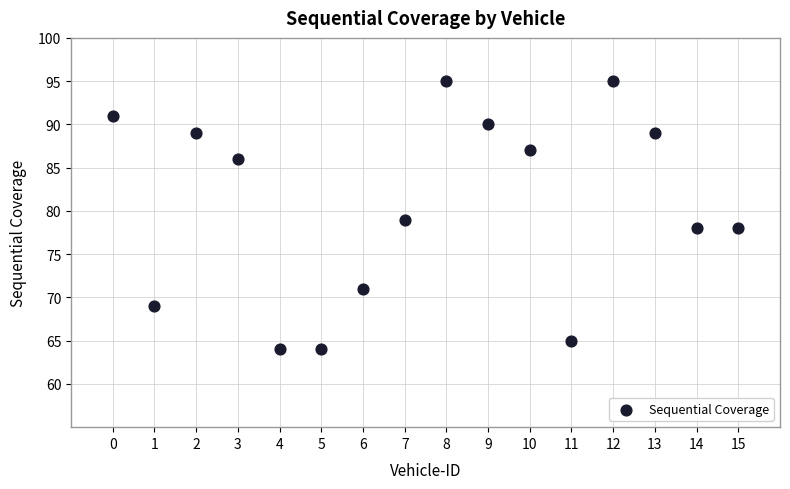

How many data points are displayed?

16